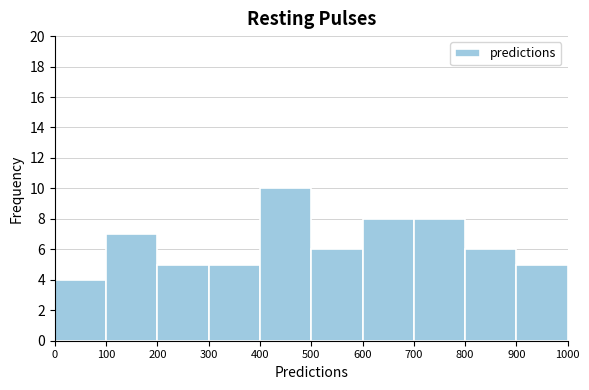

What is the height of the bar covering 100 to 200 on the x-axis? The values are not printed on the chart, so give them approximately, as read against the axis.

7